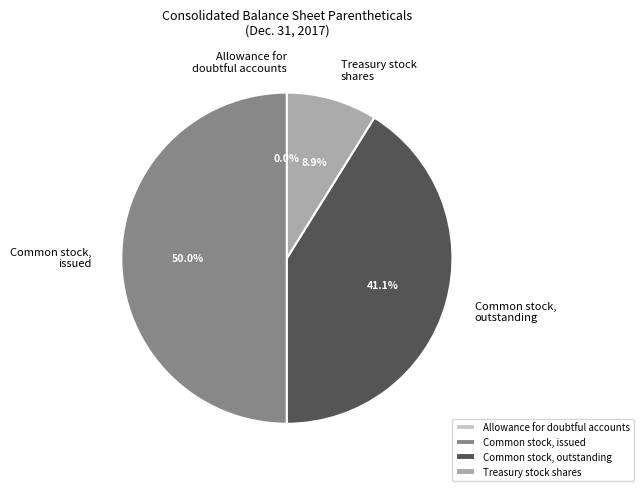

Approximately how many times larger is the value at Common stock, issued compared to Treasury stock shares?

5.6